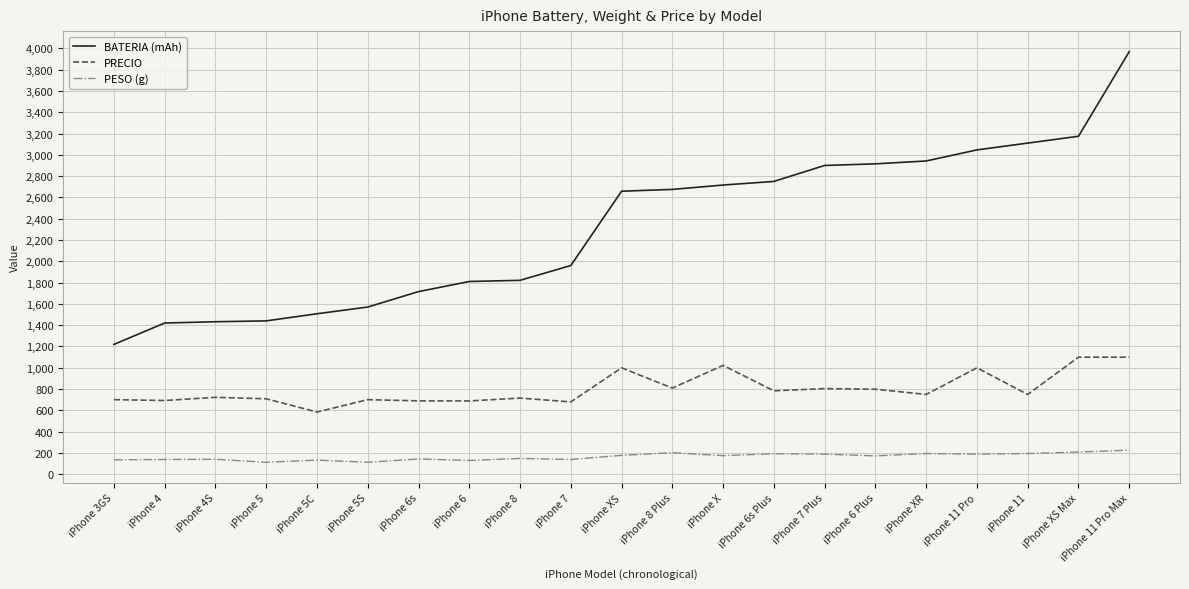

What is the total value across all series at iPhone 8 Plus?

3686